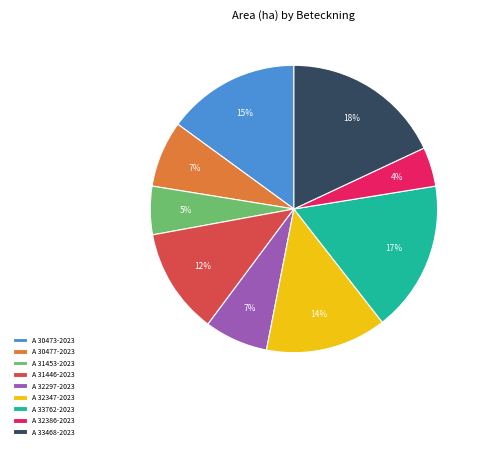

To the nearest percent, what is the combined percentage of A 33762-2023 and A 32386-2023?

21%